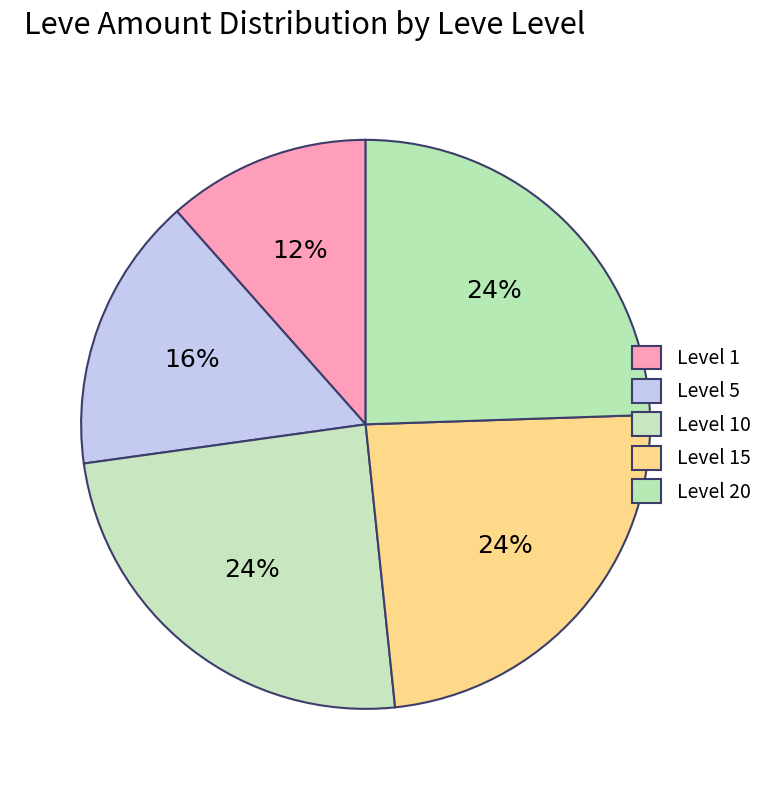

How many segments does this pie chart have?

5